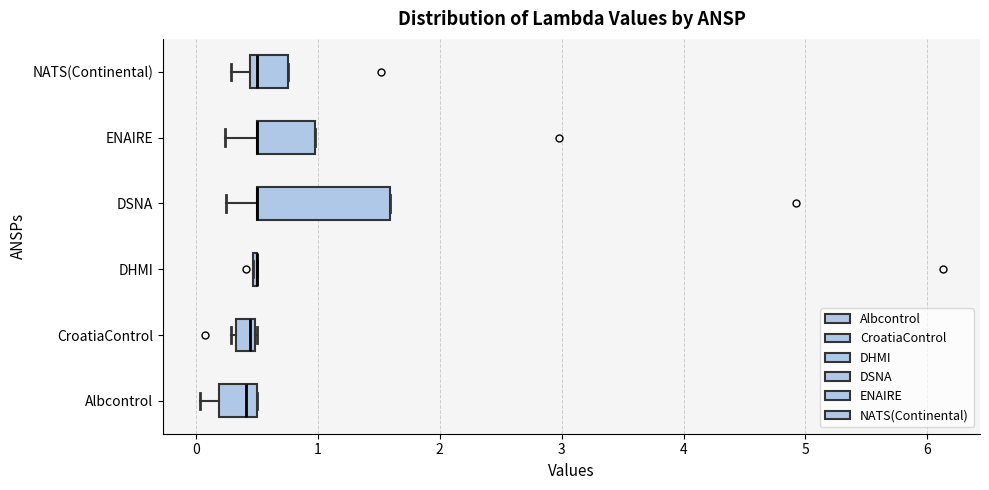

Comparing the boxes themselves (not the whiskers), which one is the widest?

DSNA